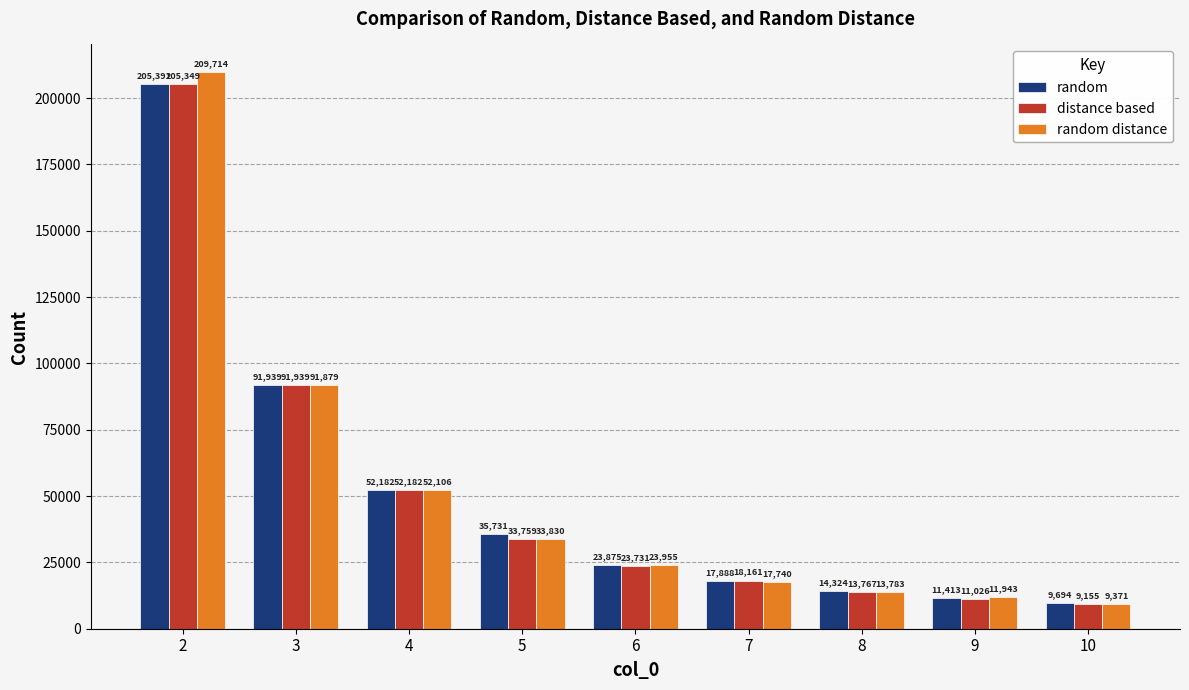

Is it true that random equals 35731 at 5?

True